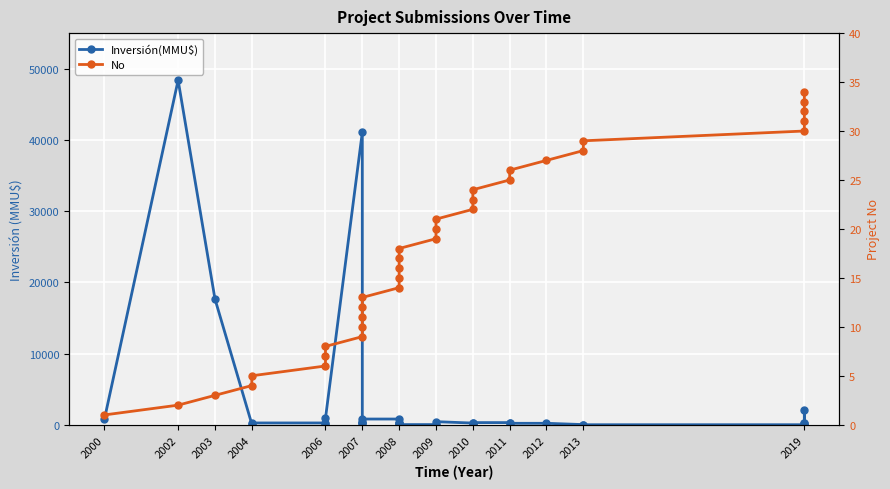

At which category is the sum across all series the highest?

2002